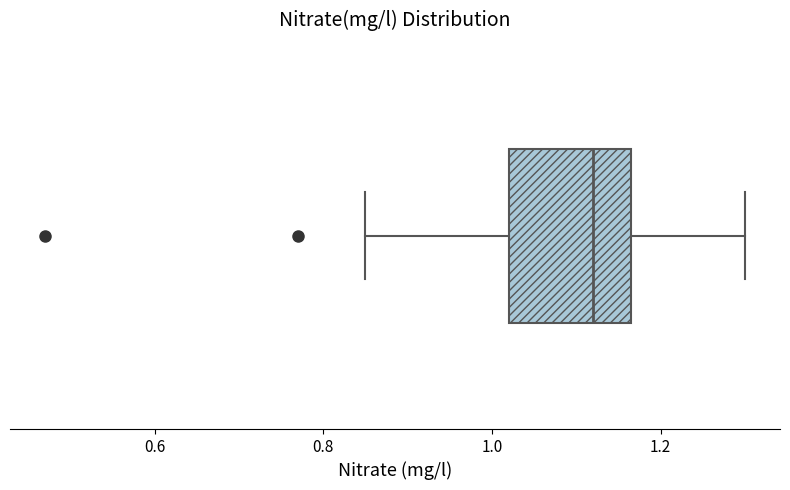

Transcribe this box plot: give where the median line is, the range the box spans, and where the two whiskers end, as read against the x-axis. The values are not printed on the chart, so give them approximately, as read against the axis.

median 1.12, box 1.02 to 1.16, whiskers 0.86 to 1.30